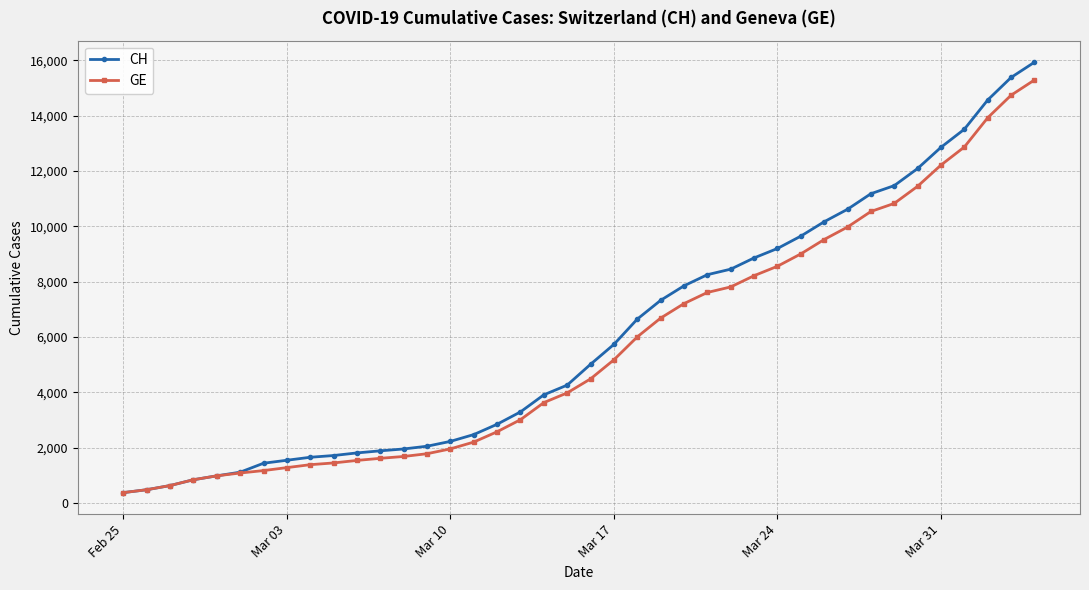

What is the value of the GE point at the 9th from the left?

1384